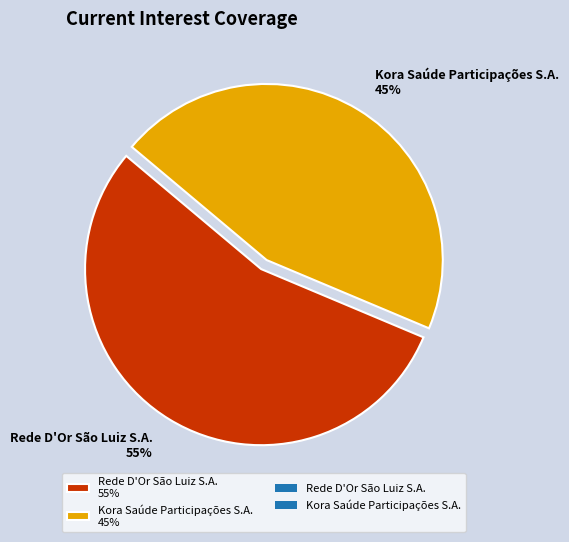

What is the smallest slice in the pie chart?

Kora Saúde Participações S.A.